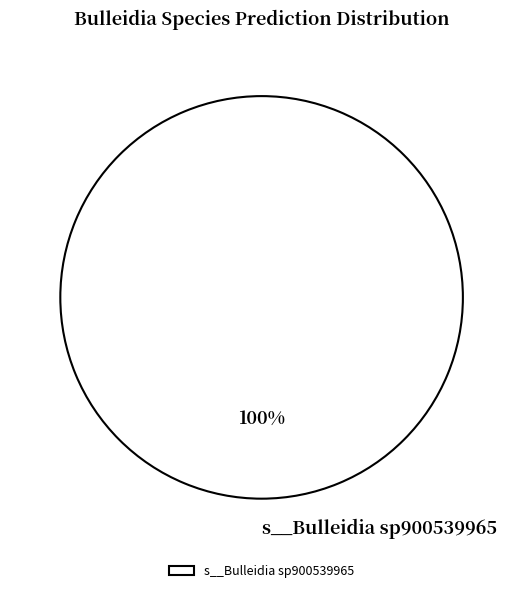

Is there a majority slice in this chart?

Yes